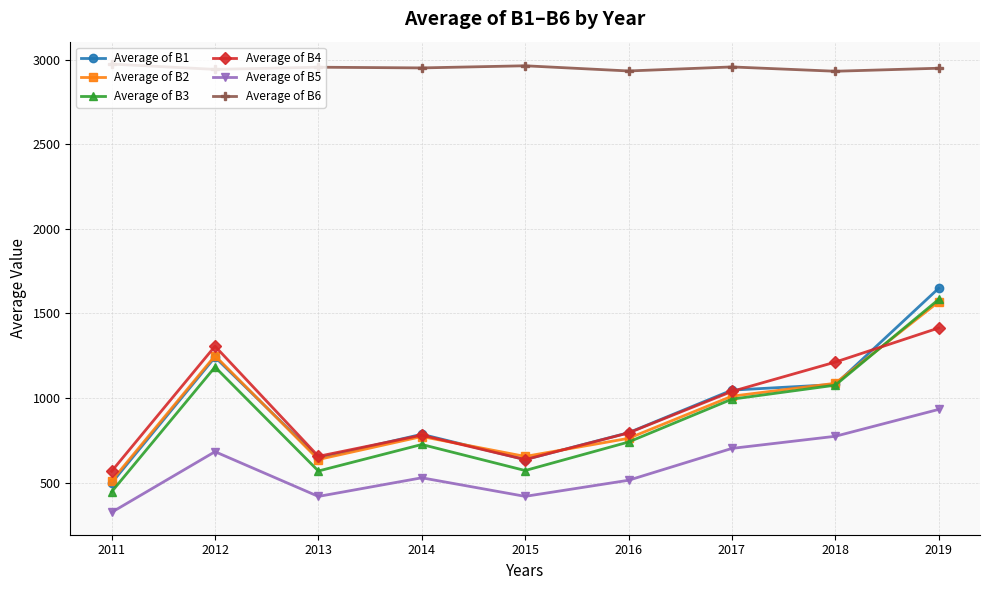

Is it true that Average of B5 equals 410.8 at 2017?

False